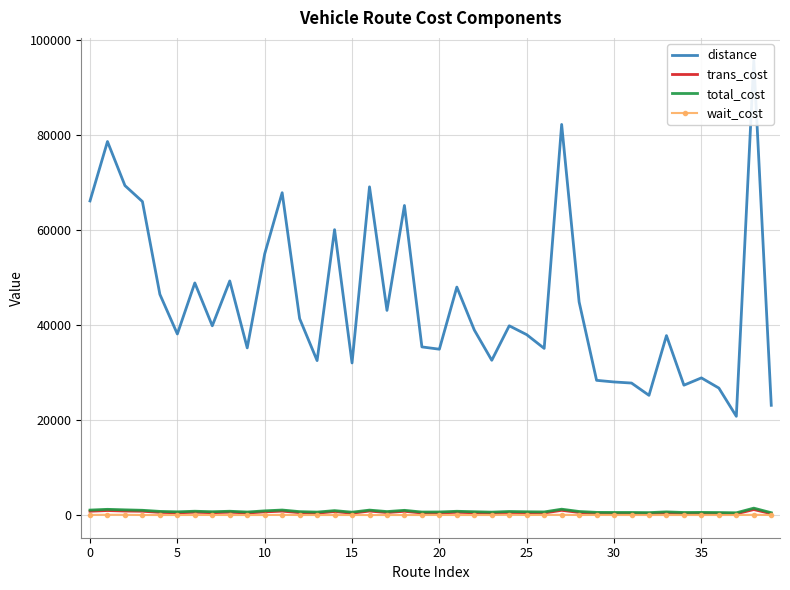

What is the approximate value of trans_cost at 35?

346.2